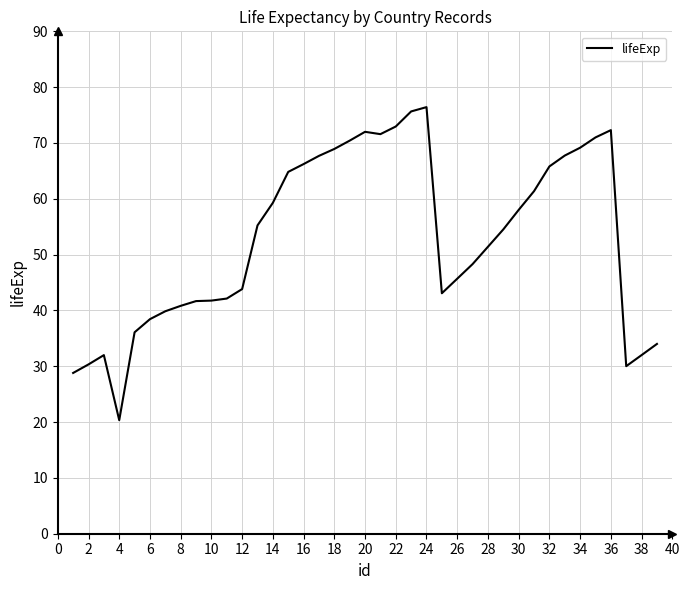

What is the sum of all values?

2061.6